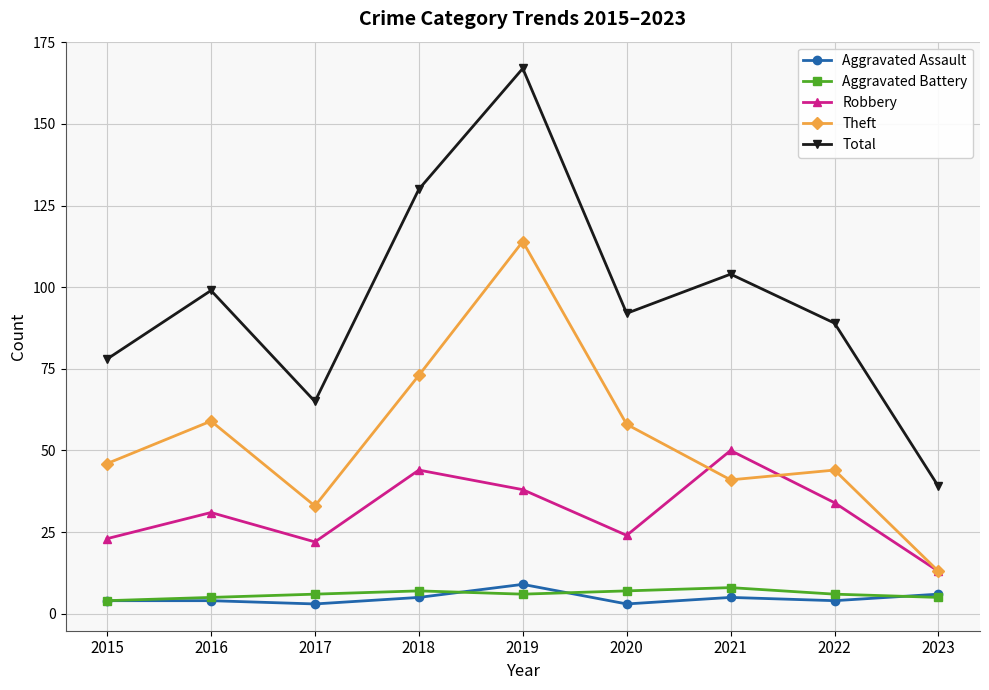

Between which two adjacent categories do Theft and Robbery first intersect?

2020 and 2021